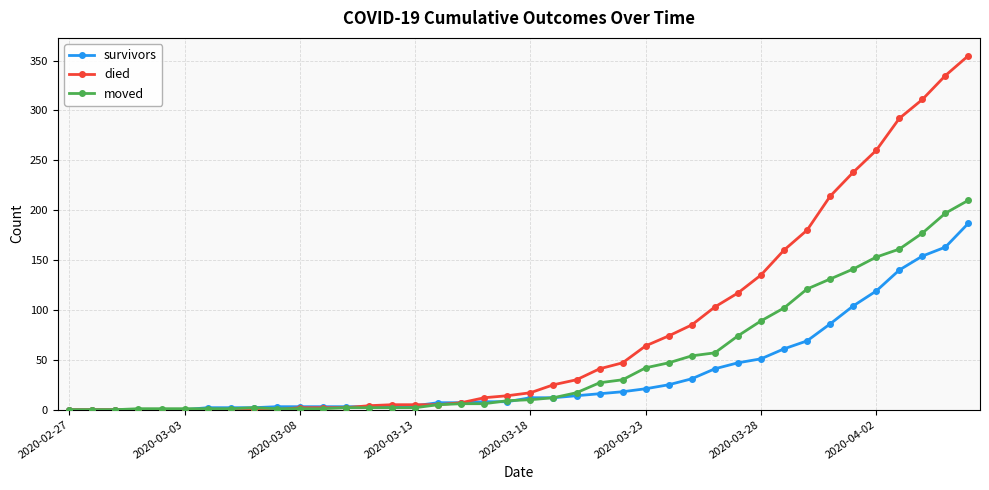

Which series has the largest range (max minus min)?

died